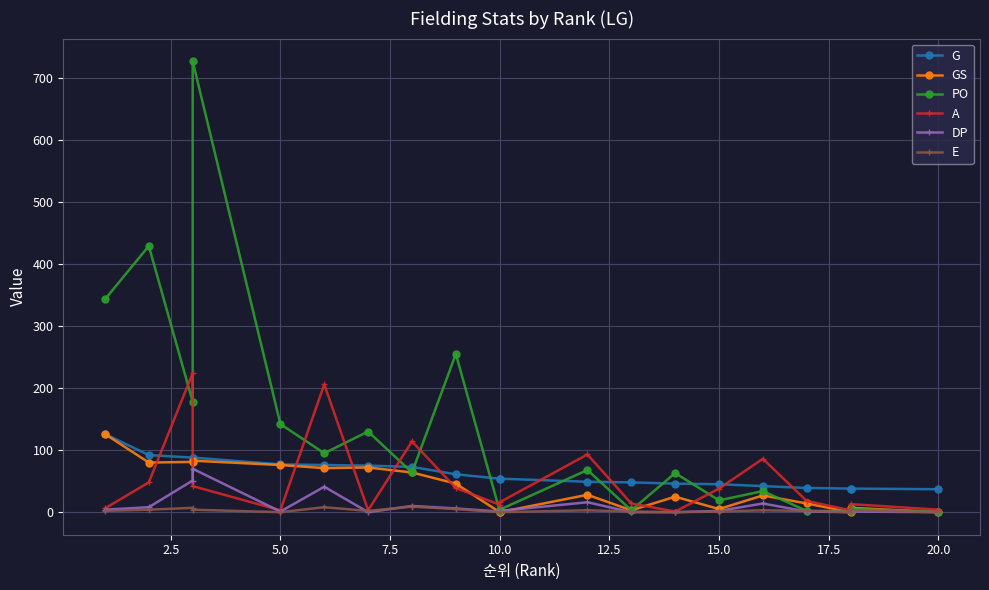

In E, how many points are higher than both neighbors (excluding endpoints)?

6